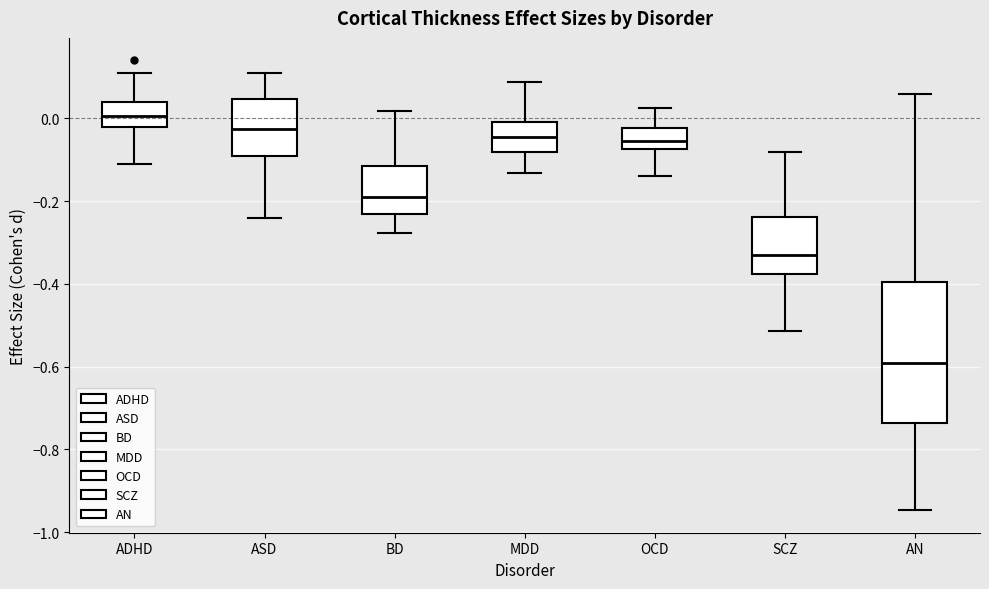

Reading left to right, transcribe this box plot: for each box, give where its median line is, the range the box spans, and where its two whiskers end, as read against the y-axis. The values are not printed on the chart, so give them approximately, as read against the axis.

ADHD: median 0.00, box -0.02 to 0.04, whiskers -0.10 to 0.12
ASD: median -0.02, box -0.08 to 0.04, whiskers -0.24 to 0.12
BD: median -0.20, box -0.24 to -0.12, whiskers -0.28 to 0.02
MDD: median -0.04, box -0.08 to 0.00, whiskers -0.14 to 0.08
OCD: median -0.06, box -0.08 to -0.02, whiskers -0.14 to 0.02
SCZ: median -0.32, box -0.38 to -0.24, whiskers -0.52 to -0.08
AN: median -0.60, box -0.74 to -0.40, whiskers -0.94 to 0.06